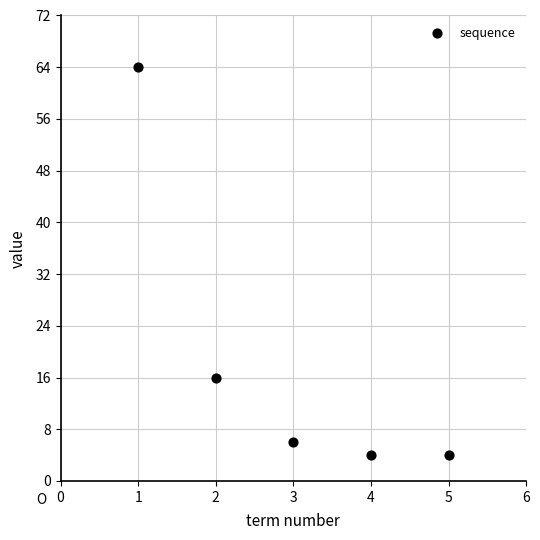

What Y value in the scatter plot is closest to 34?

16